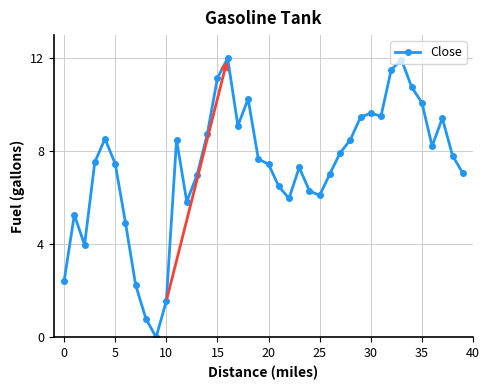

What is the value of the 25th point from the left?

6.3